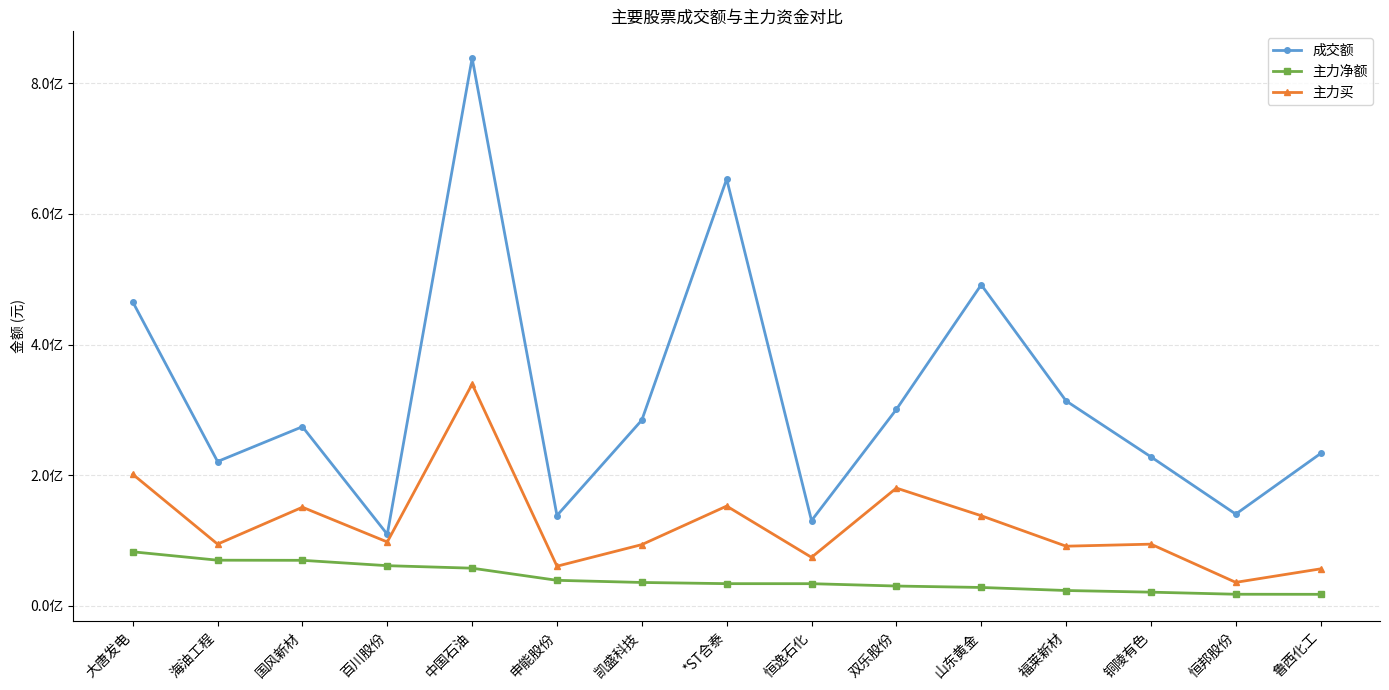

Which series has the largest total across all categories?

成交额